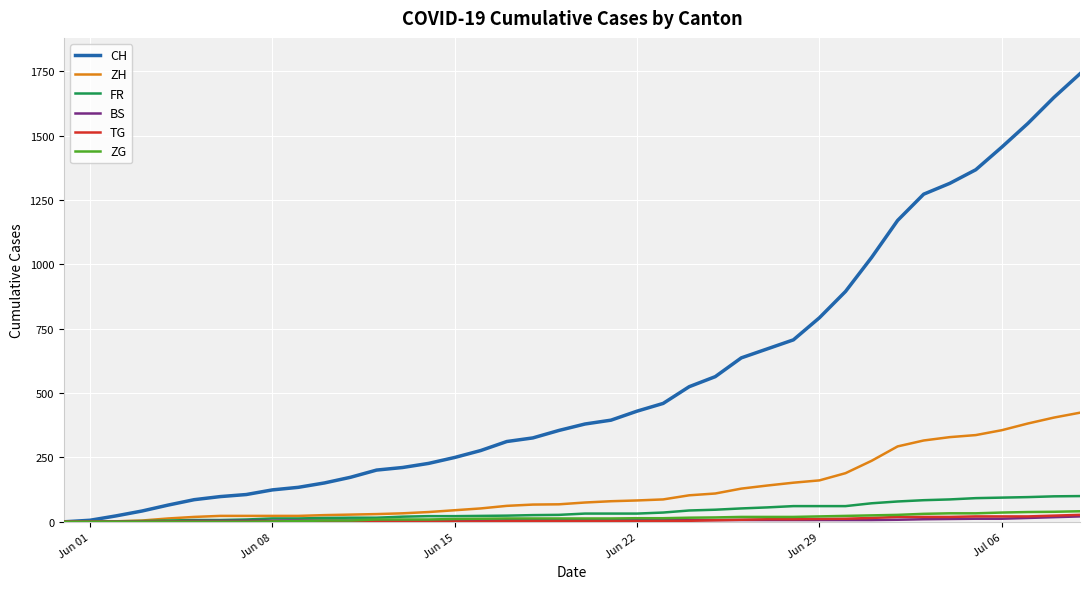

Does the chart display data point markers on the line(s)?

No